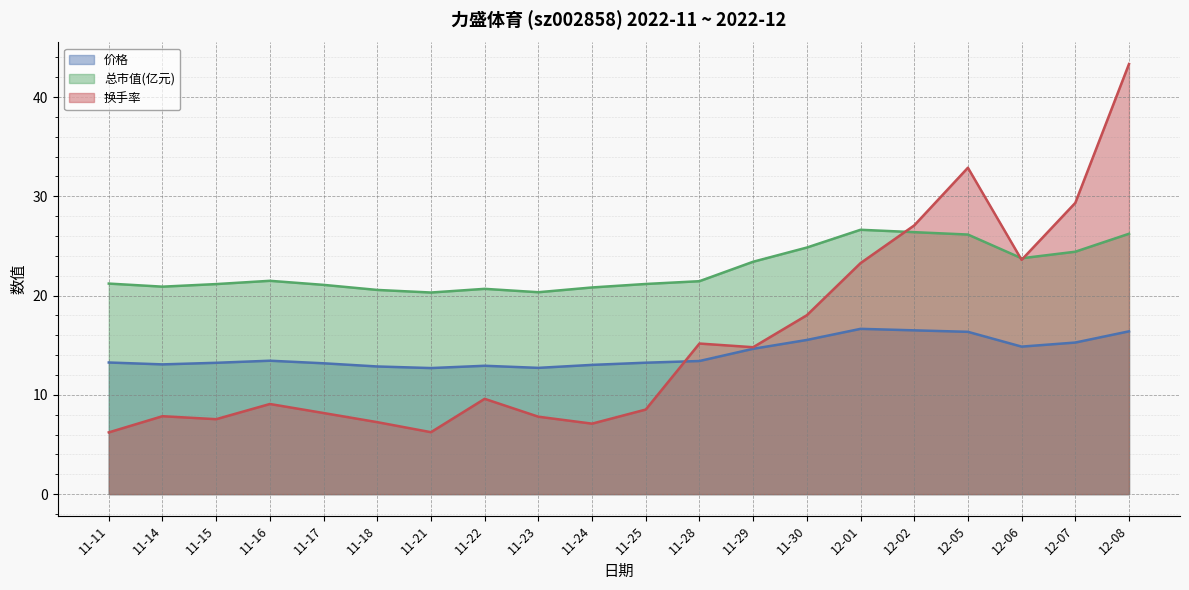

Is it true that 换手率 equals 15.2 at 11-28?

True